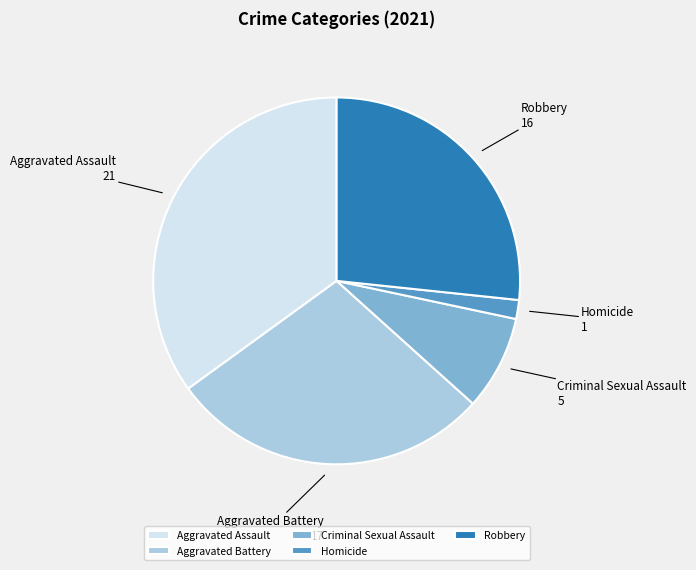

What is the ratio of the value at Aggravated Battery to the value at Aggravated Assault?

0.8